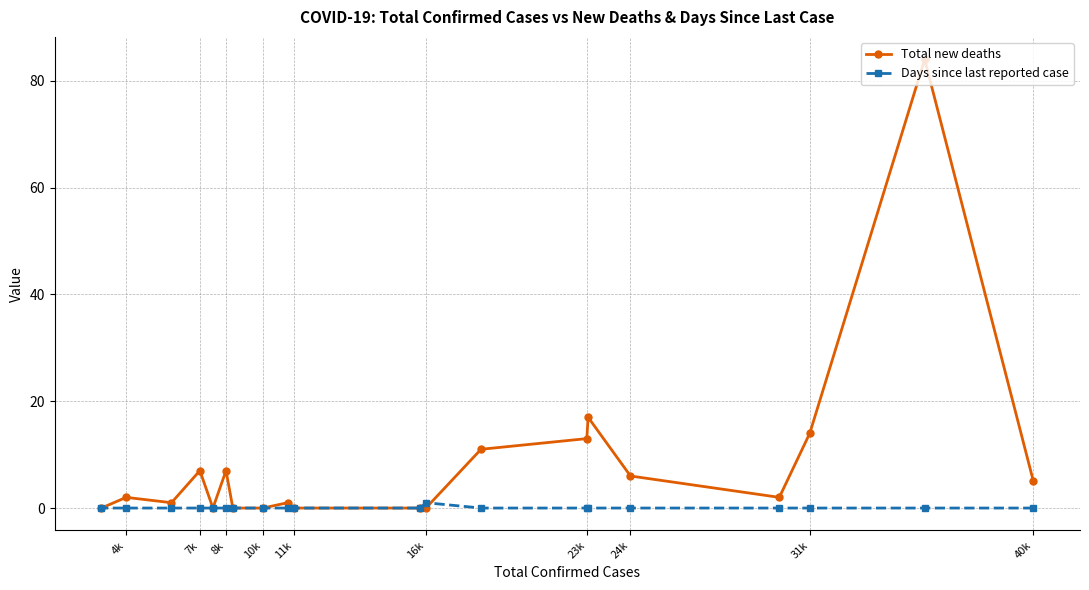

Which series has the largest total across all categories?

Total new deaths